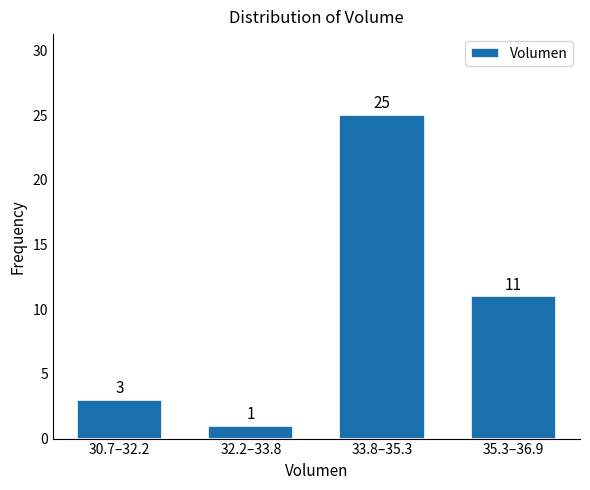

Reading left to right, what are all the values shown in this chart?

30.7–32.2=3	32.2–33.8=1	33.8–35.3=25	35.3–36.9=11